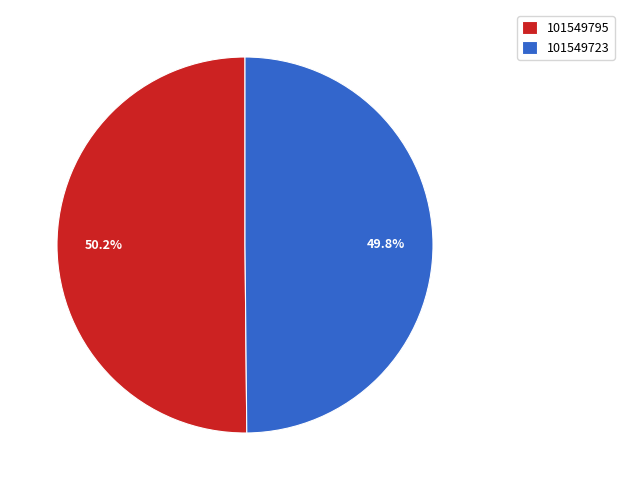

Count the number of slices in the pie.

2